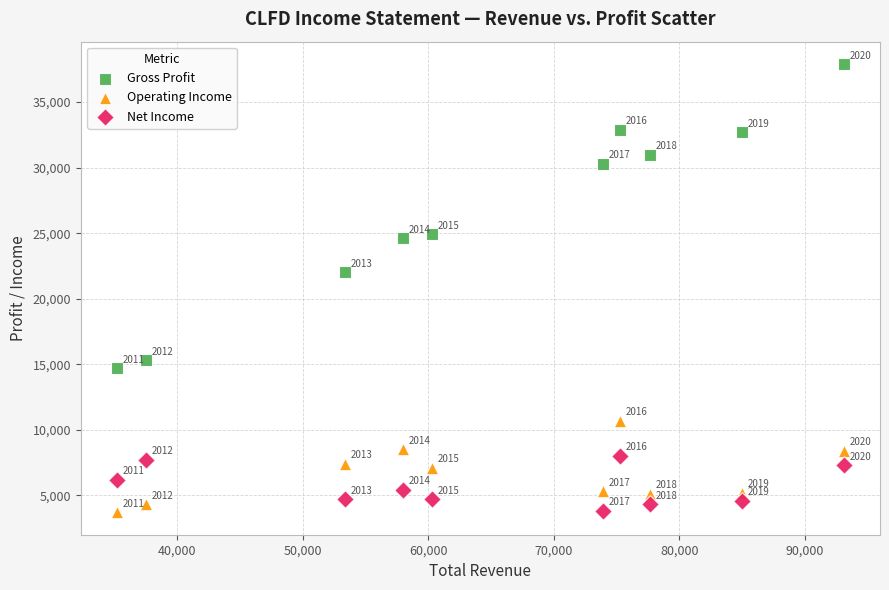

Across all data points, what is the range of Y values (max minus min)?

34200